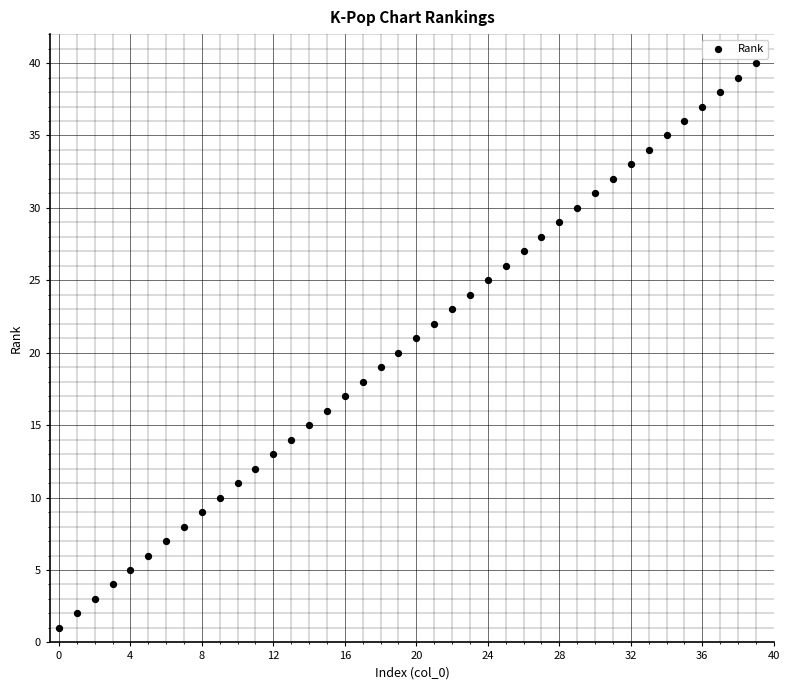

How many points are shown in the scatter plot?

40